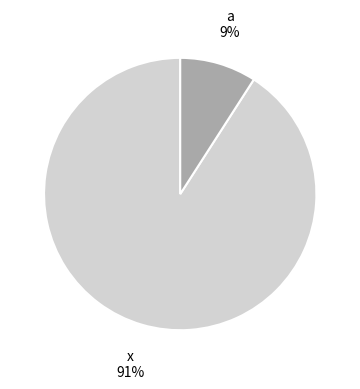

Does x represent more than half of the total?

Yes